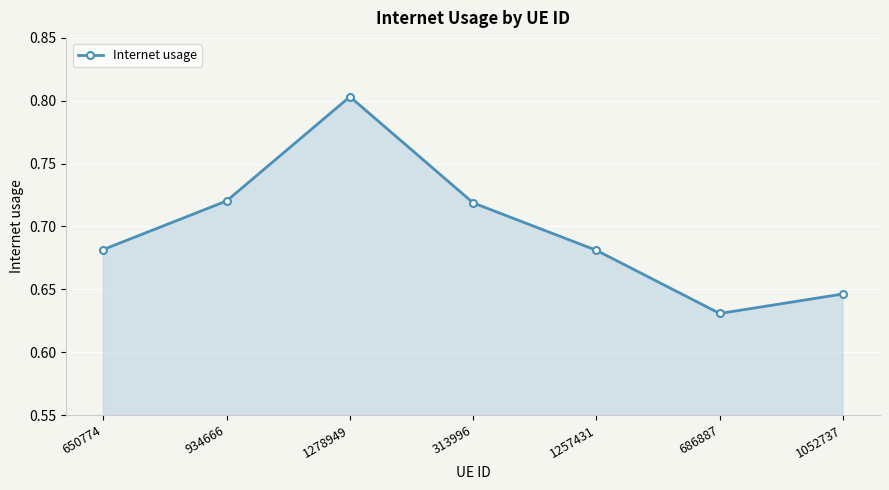

Which has a higher value, 1052737 or 686887?

1052737